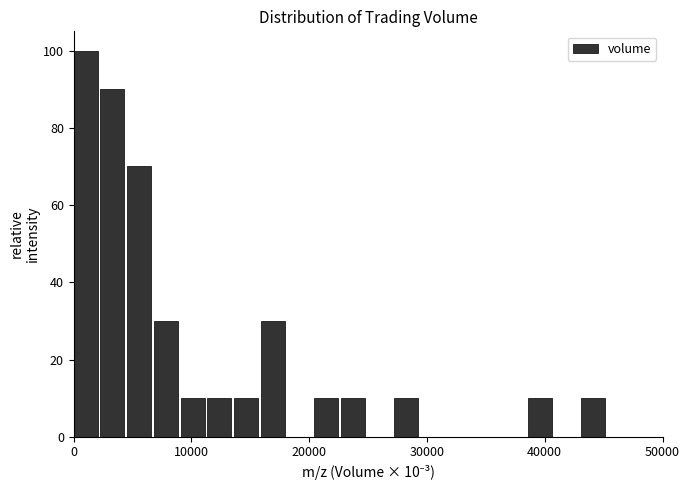

Read against the x-axis, roughly where is the centre of the tallest bar?

1000